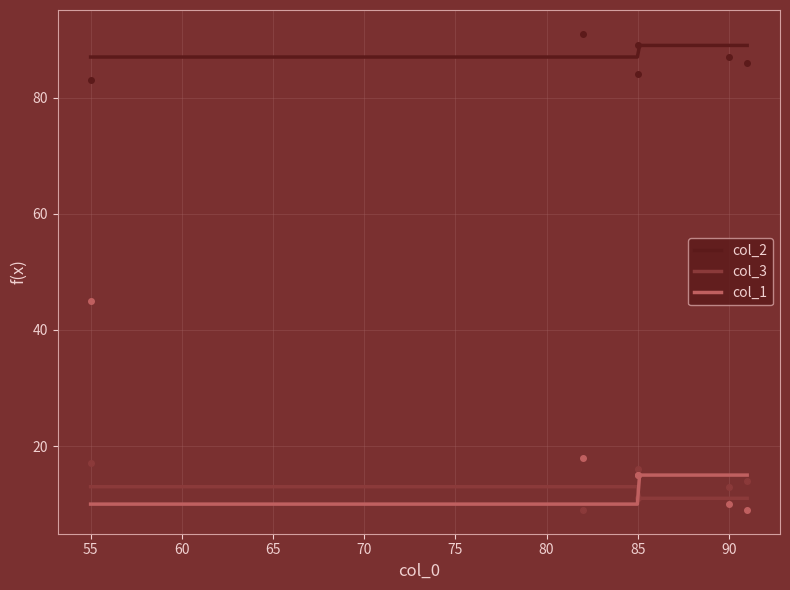

The col_2 series shows 17 at 90. True or false?

False